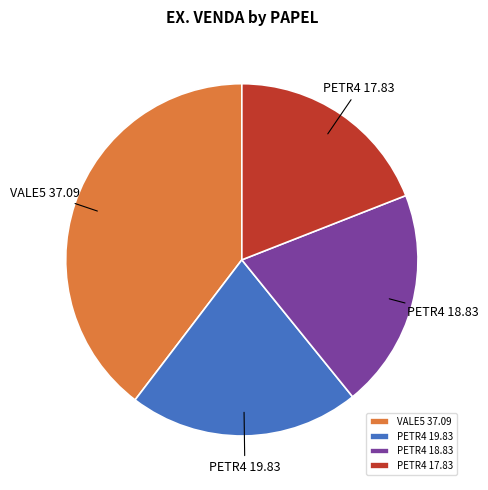

Which category has the biggest portion of the pie?

VALE5 37.09